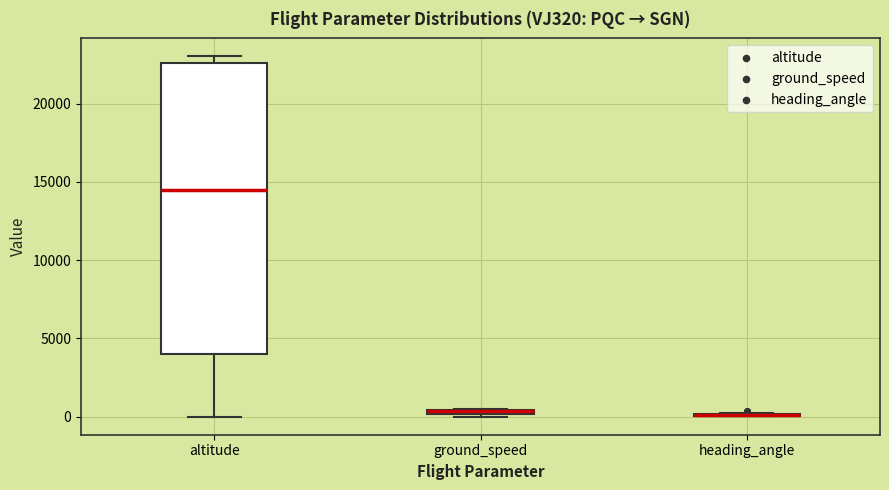

Where is the lower edge of the box for ground_speed on the y-axis? The values are not printed on the chart, so give them approximately, as read against the axis.

0